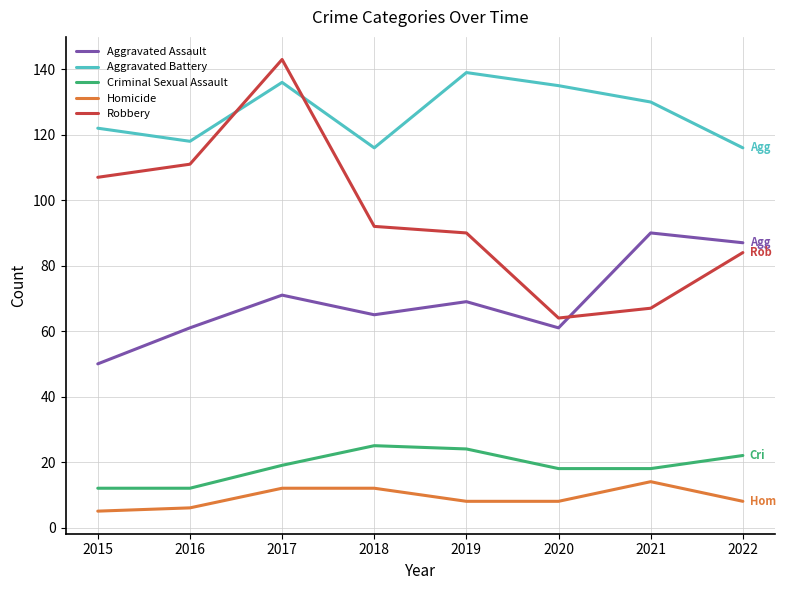

True or false: Homicide has more than 0 interior local peaks.

True